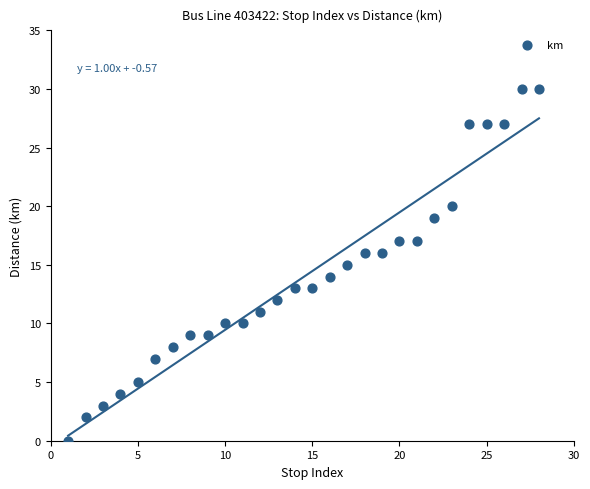

What is the range of X values (max minus min)?

27